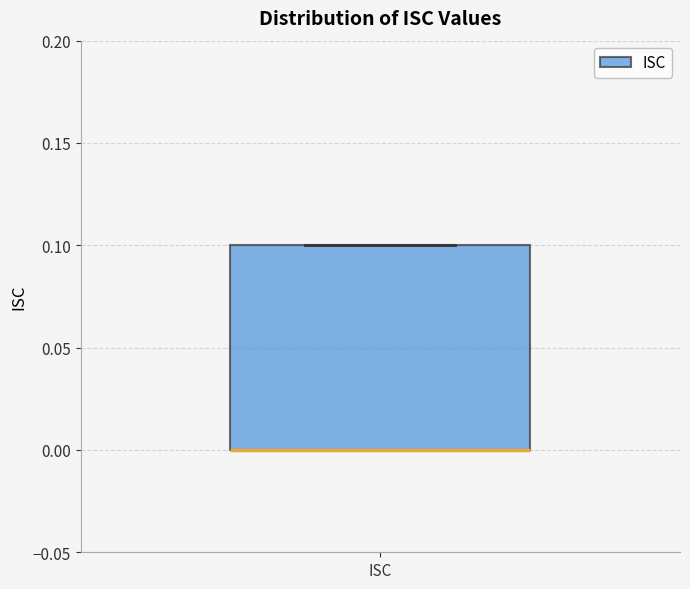

Transcribe this box plot: give where the median line is, the range the box spans, and where the two whiskers end, as read against the y-axis. The values are not printed on the chart, so give them approximately, as read against the axis.

median 0.0 (drawn on the box's lower edge), box 0.0 to 0.1, whiskers 0.0 to 0.1